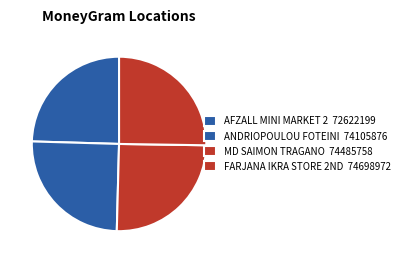

Does any single category account for the majority?

No